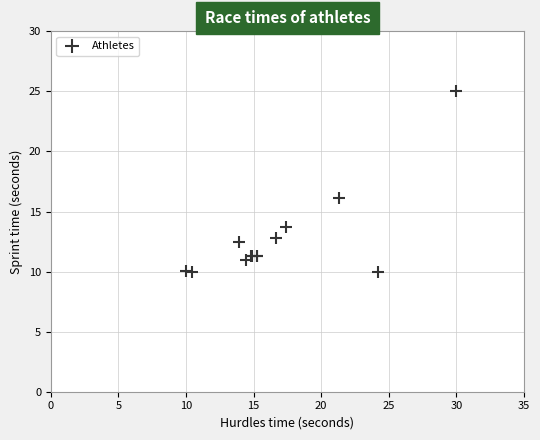

What Y value in the scatter plot is closest to 17?

16.2